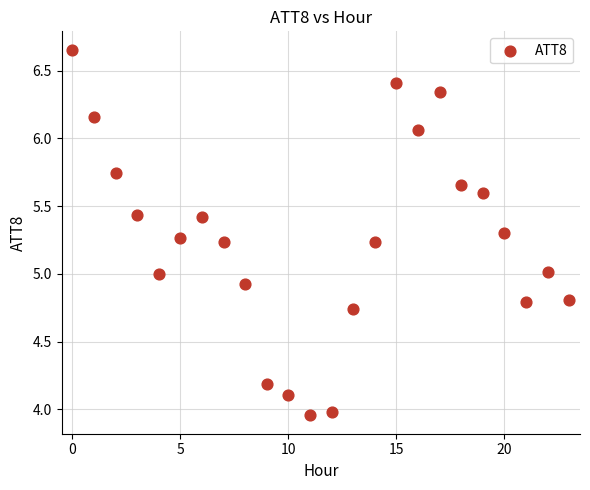

What is the range of Y values (max minus min)?

2.7